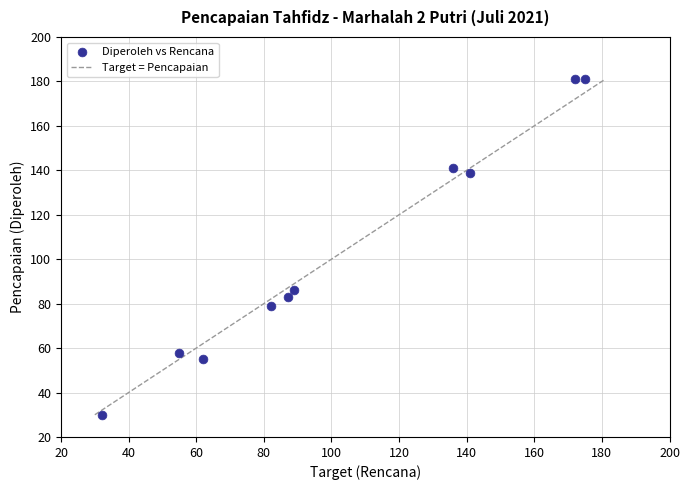

What Y value in the scatter plot is closest to 105?

86